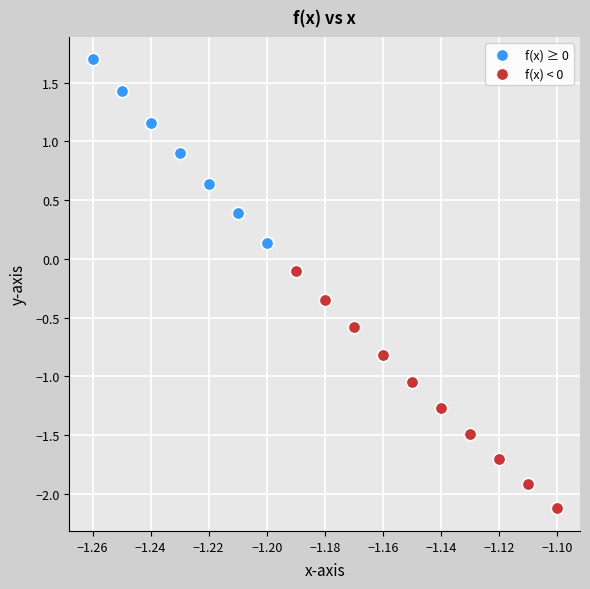

Which series has the largest Y range (max minus min)?

f(x) < 0